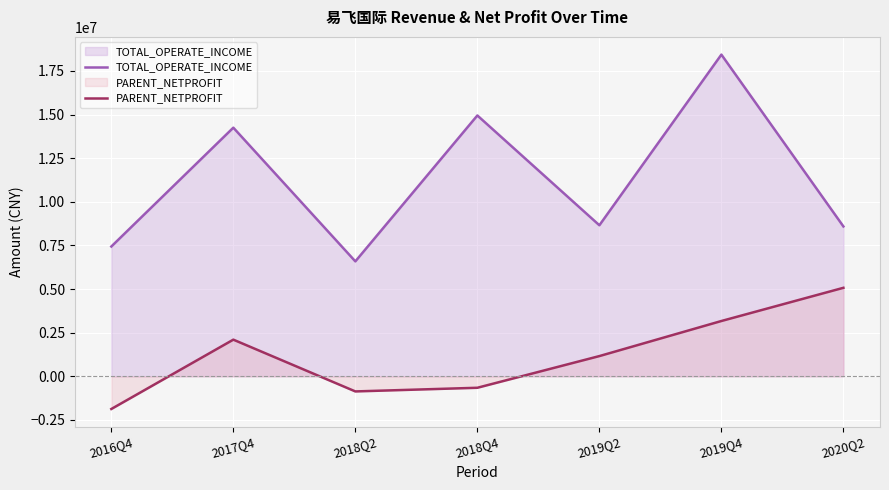

Between 2019Q4 and 2019Q2, which is larger?

2019Q4